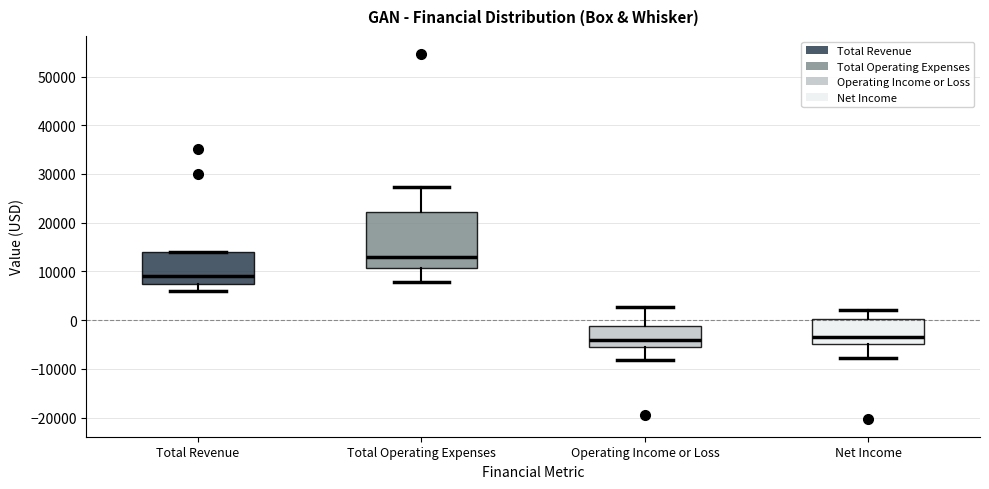

Reading left to right, transcribe this box plot: for each box, give where its median line is, the range the box spans, and where its two whiskers end, as read against the y-axis. The values are not printed on the chart, so give them approximately, as read against the axis.

Total Revenue: median 9000, box 8000 to 14000, whiskers 6000 to 14000
Total Operating Expenses: median 13000, box 11000 to 22000, whiskers 8000 to 27000
Operating Income or Loss: median -4000, box -6000 to -1000, whiskers -8000 to 3000
Net Income: median -3000, box -5000 to 0, whiskers -8000 to 2000